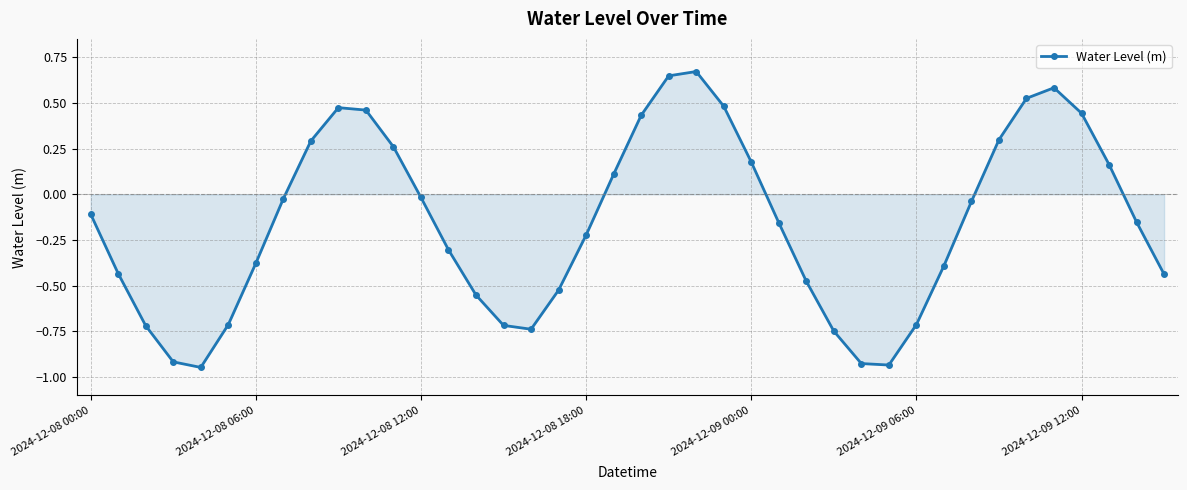

What is the difference between the second highest and minimum values?

1.6